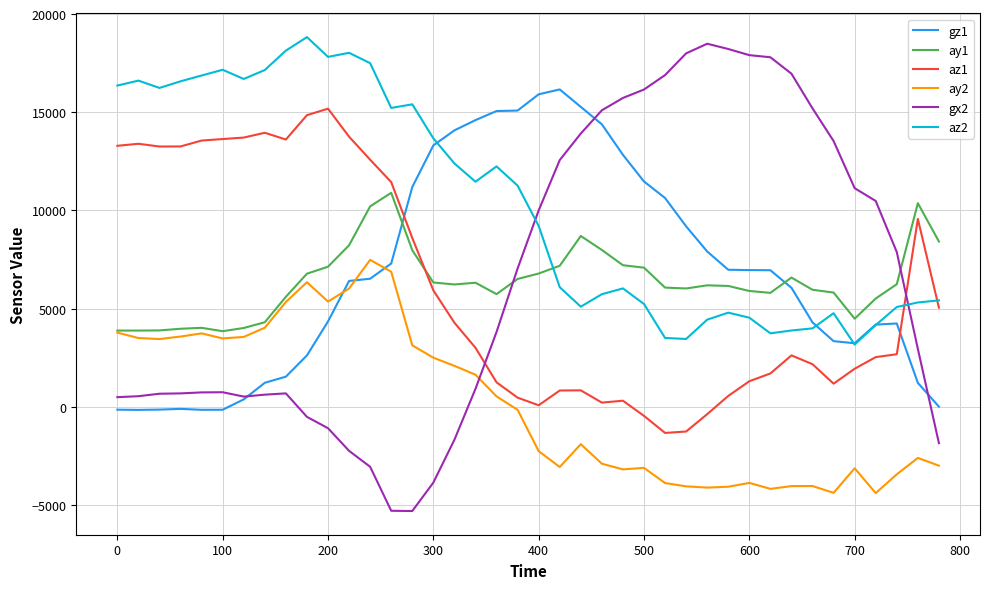

Which series has the widest spread of values?

gx2